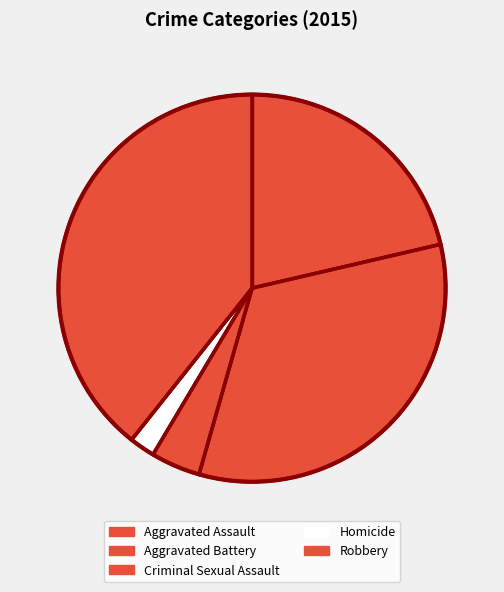

How many segments does this pie chart have?

5